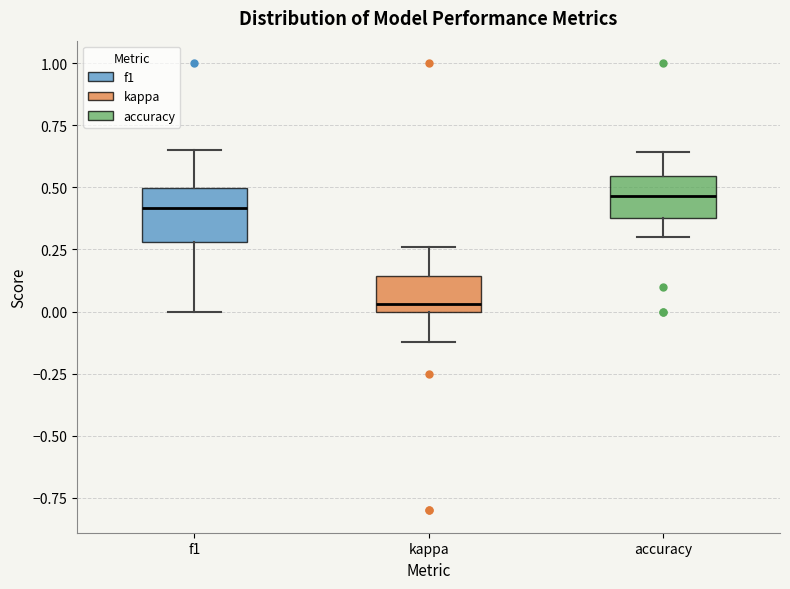

Reading left to right, read every box against the y-axis: the position of its median line, the range the box covers, and the ends of its whiskers. The values are not printed on the chart, so give them approximately, as read against the axis.

f1: median 0.40, box 0.30 to 0.50, whiskers 0.00 to 0.65
kappa: median 0.05, box 0.00 to 0.15, whiskers -0.10 to 0.25
accuracy: median 0.45, box 0.40 to 0.55, whiskers 0.30 to 0.65